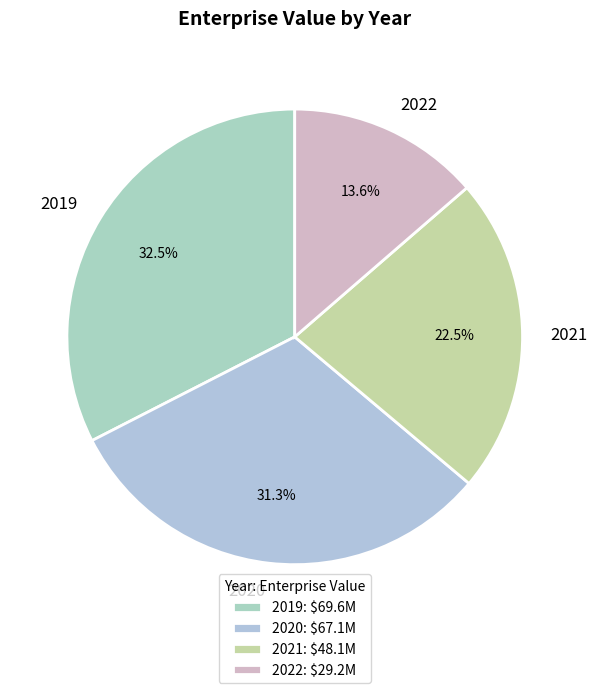

True or false: 2020 accounts for 42% of the total.

False